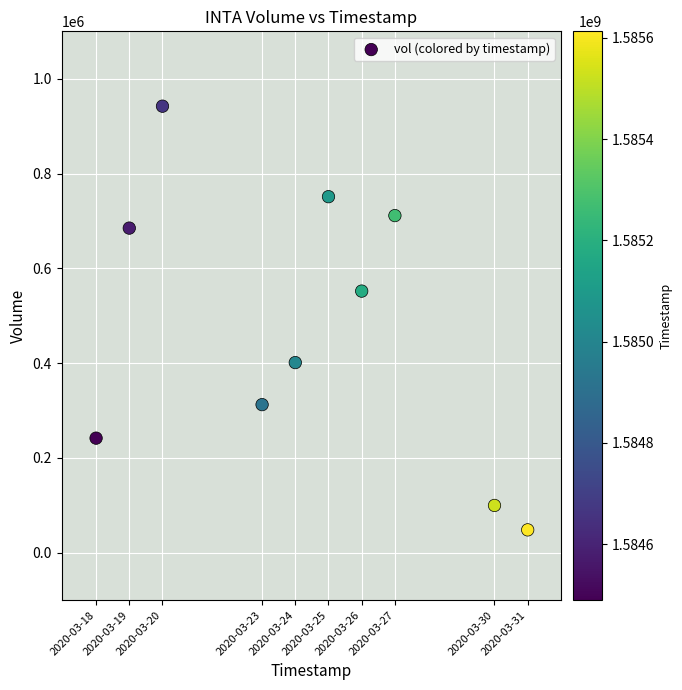

What is the range of Y values (max minus min)?

893800